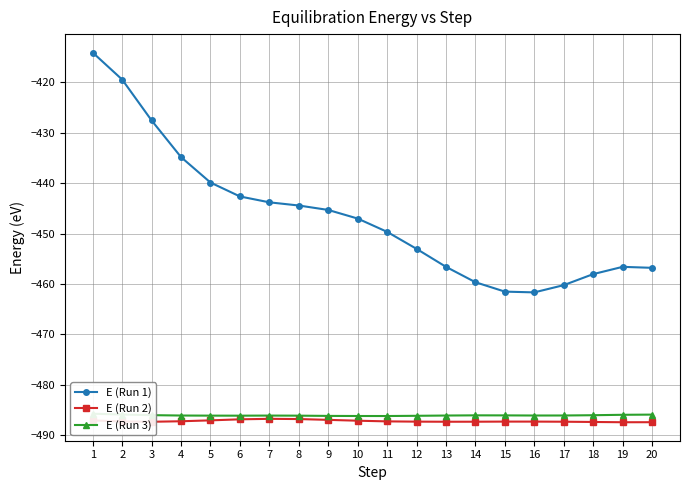

Is the value of E (Run 1) at 12 greater than the value of E (Run 2) at 7?

Yes